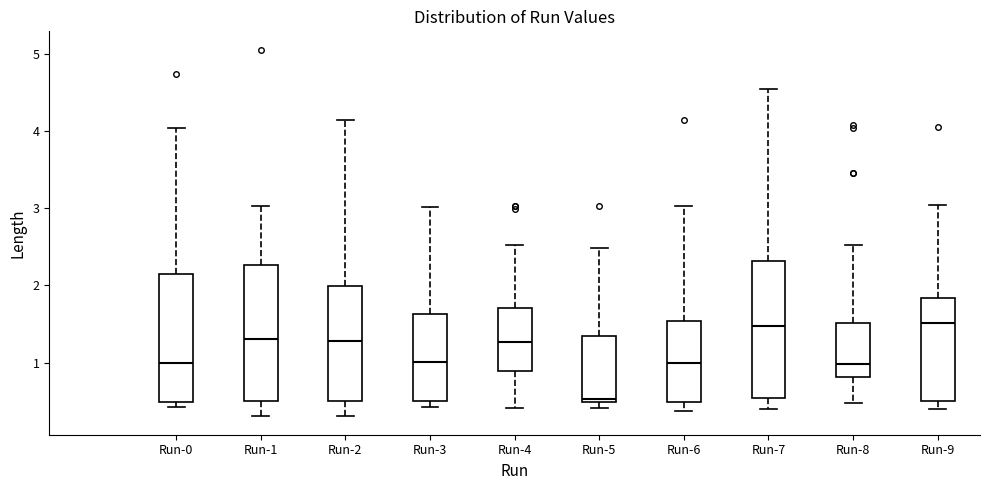

Reading left to right, read every box against the y-axis: the position of its median line, the range the box covers, and the ends of its whiskers. The values are not printed on the chart, so give them approximately, as read against the axis.

Run-0: median 1.0, box 0.5 to 2.1, whiskers 0.4 to 4.0
Run-1: median 1.3, box 0.5 to 2.3, whiskers 0.3 to 3.0
Run-2: median 1.3, box 0.5 to 2.0, whiskers 0.3 to 4.1
Run-3: median 1.0, box 0.5 to 1.6, whiskers 0.4 to 3.0
Run-4: median 1.3, box 0.9 to 1.7, whiskers 0.4 to 2.5
Run-5: median 0.5 (just above the box's lower edge), box 0.5 to 1.3, whiskers 0.4 to 2.5
Run-6: median 1.0, box 0.5 to 1.5, whiskers 0.4 to 3.0
Run-7: median 1.5, box 0.5 to 2.3, whiskers 0.4 to 4.5
Run-8: median 1.0, box 0.8 to 1.5, whiskers 0.5 to 2.5
Run-9: median 1.5, box 0.5 to 1.8, whiskers 0.4 to 3.0